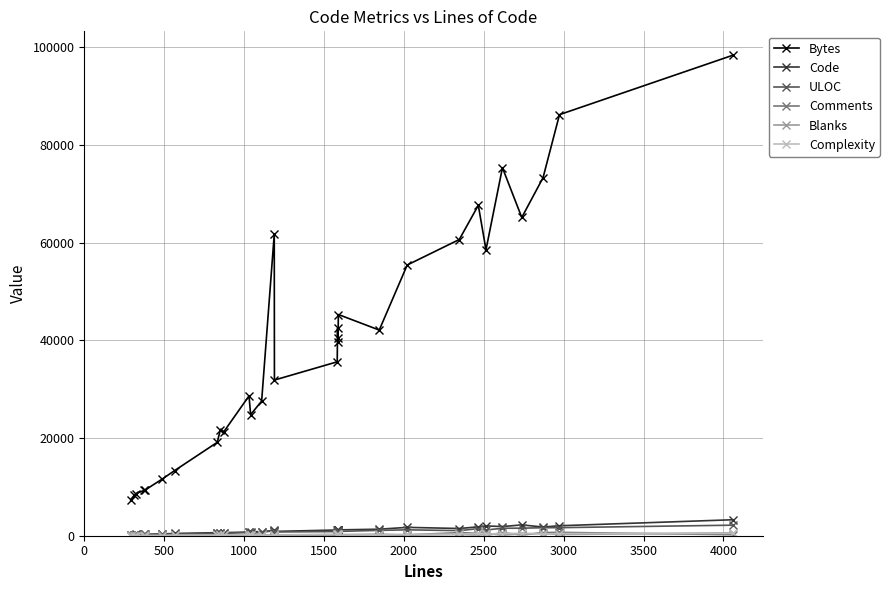

What is the value of the ULOC point at the 20th from the left?

883